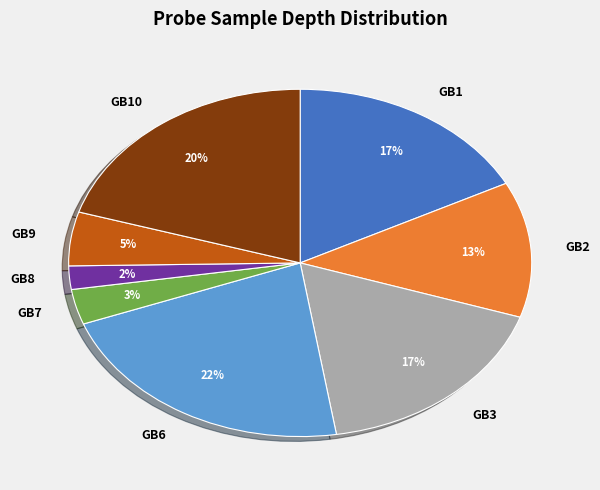

Do GB1 and GB8 together represent more than half of the pie?

No